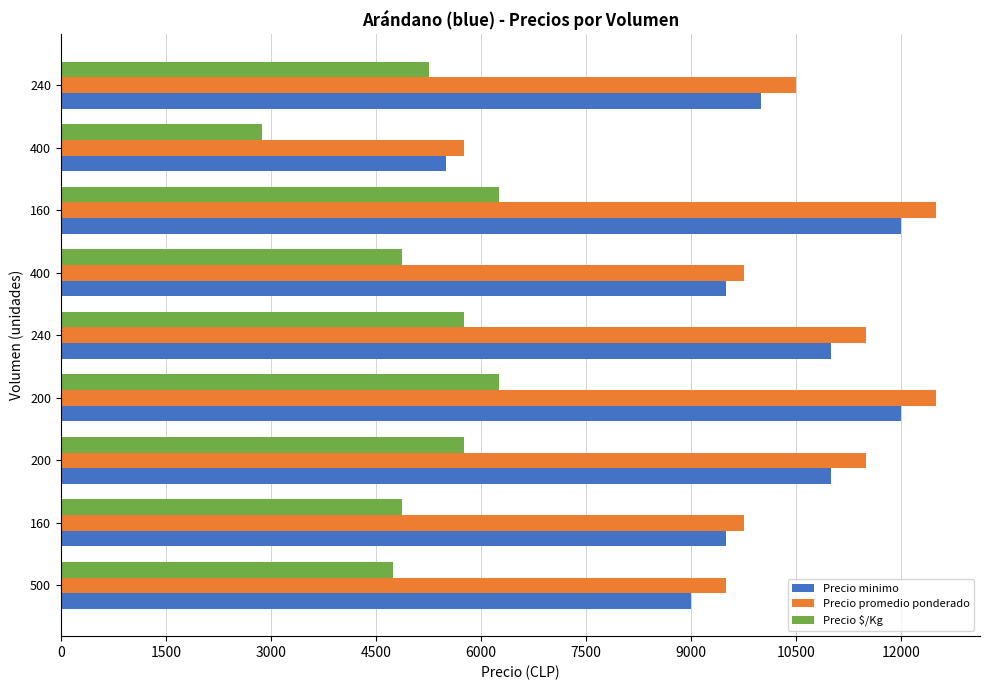

How many data points does each series have?

9